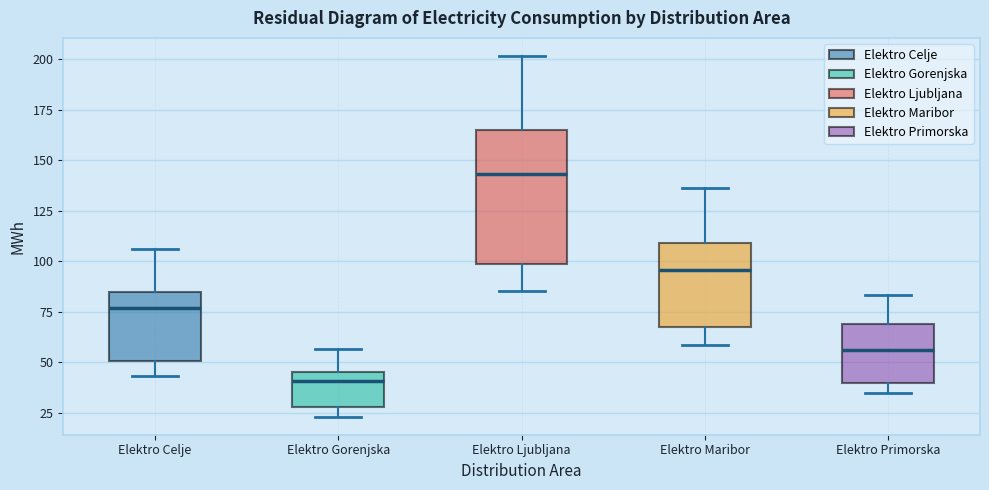

Where does the upper whisker of the box for Elektro Maribor end on the y-axis? The values are not printed on the chart, so give them approximately, as read against the axis.

135